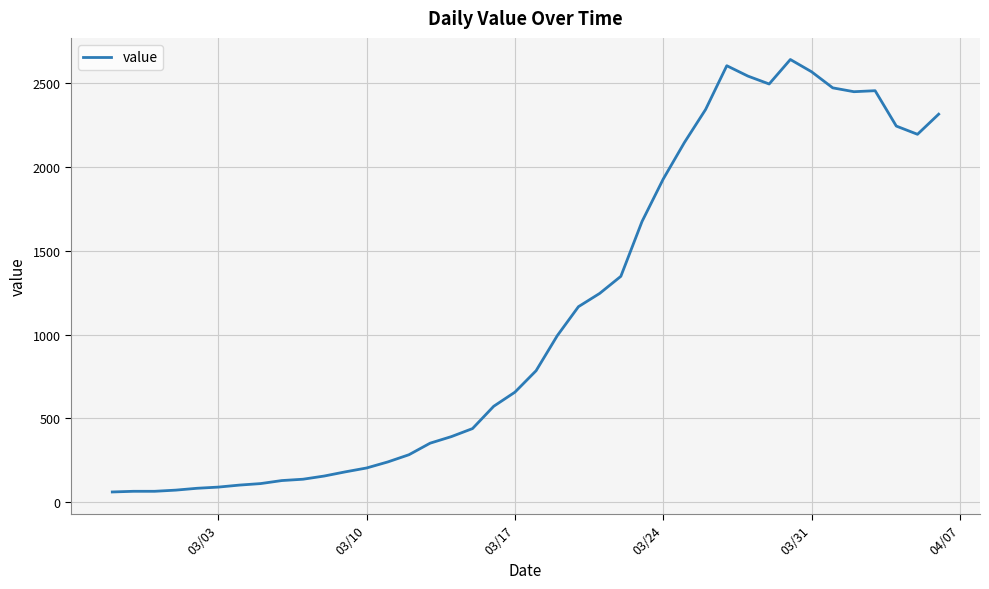

What is the difference between the maximum and minimum values?

2579